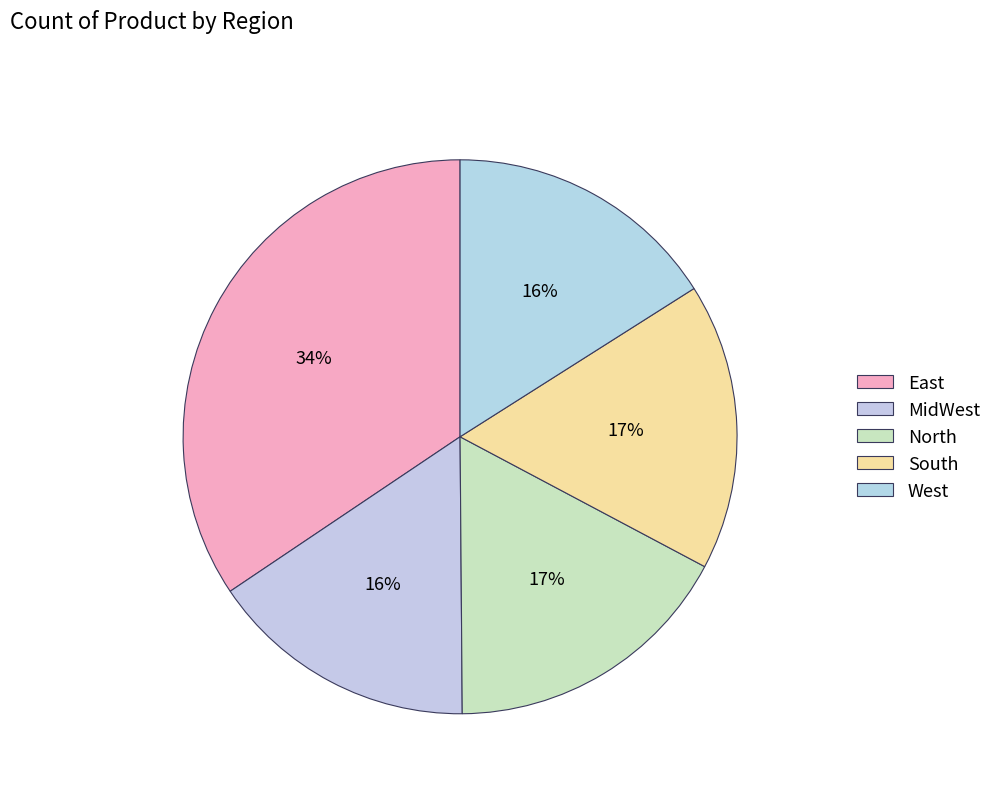

How many segments does this pie chart have?

5